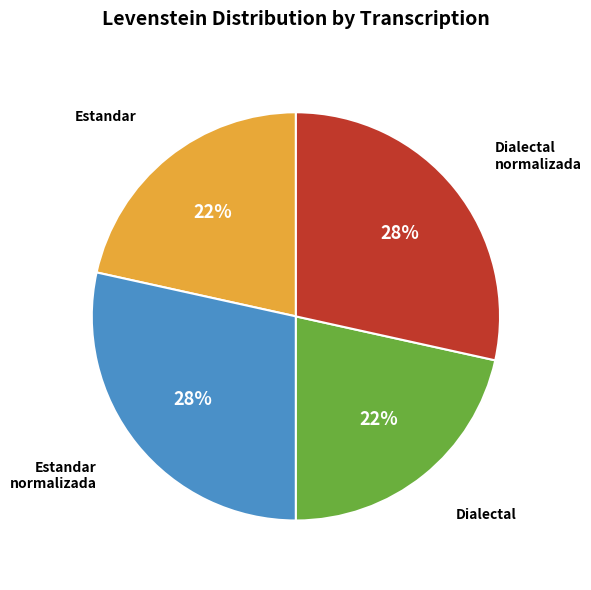

Does any single category account for the majority?

No